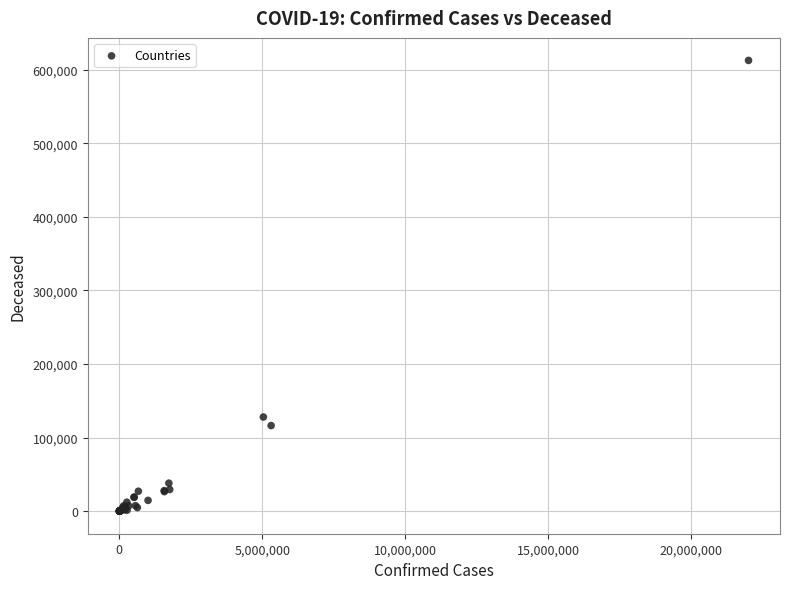

What Y value in the scatter plot is closest to 306324?

128013